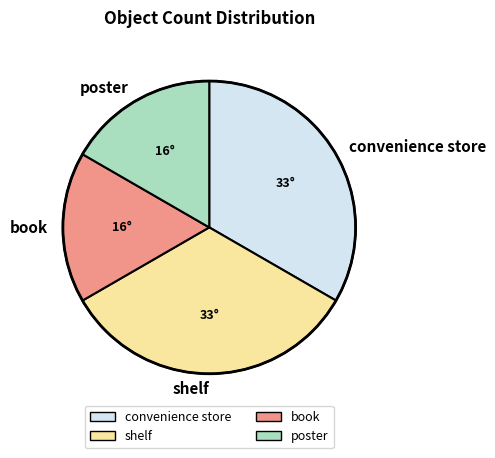

Is there a majority slice in this chart?

No